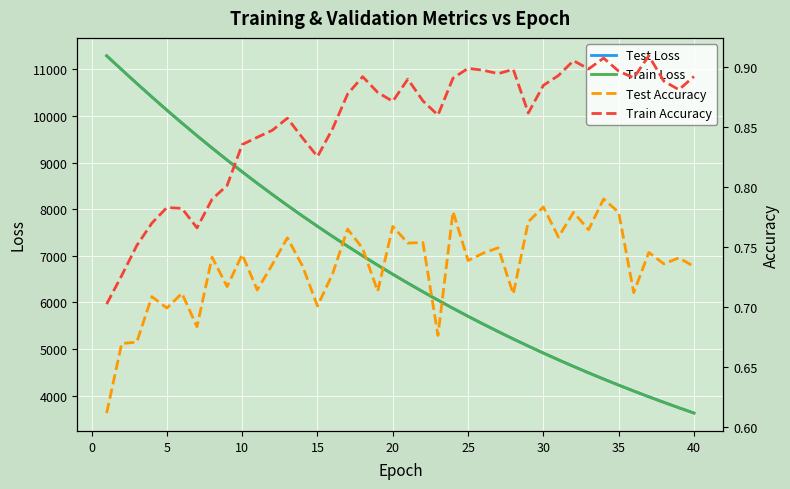

What is the approximate value of Test Loss at 15?

7632.0